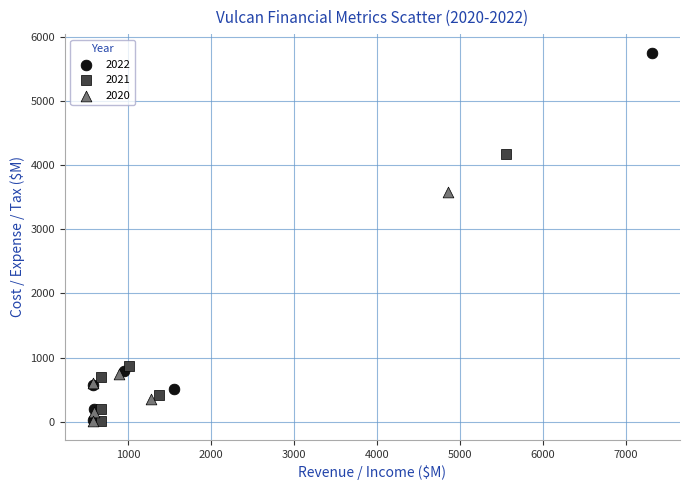

Which series reaches the maximum Y coordinate?

2022